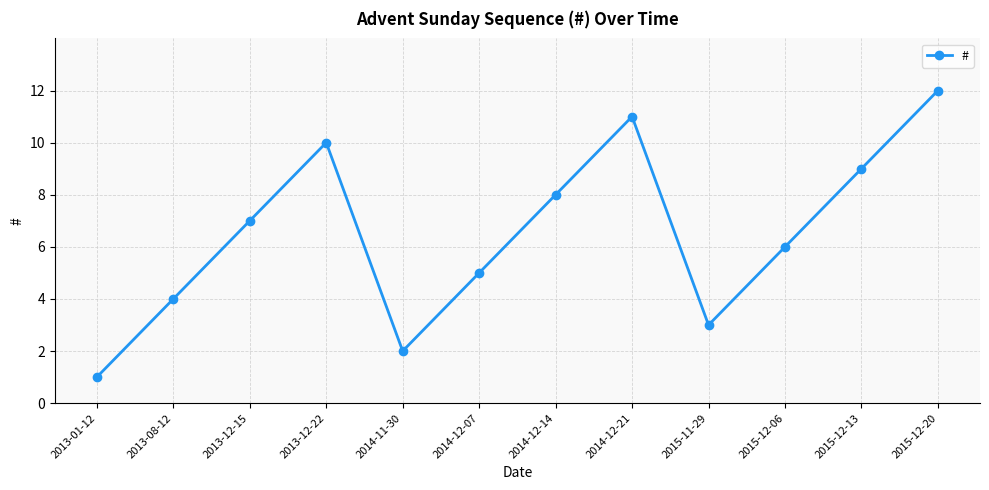

True or false: the data shows 6 at 2013-08-12.

False